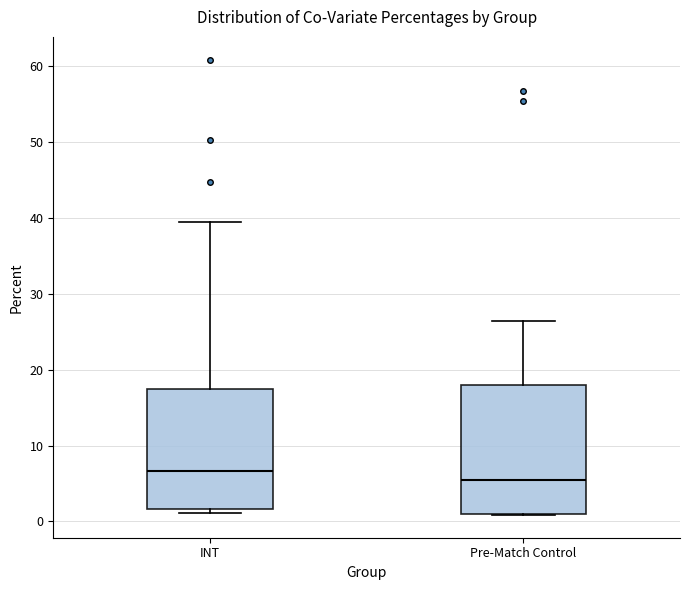

Comparing the boxes themselves (not the whiskers), which one is the tallest?

Pre-Match Control